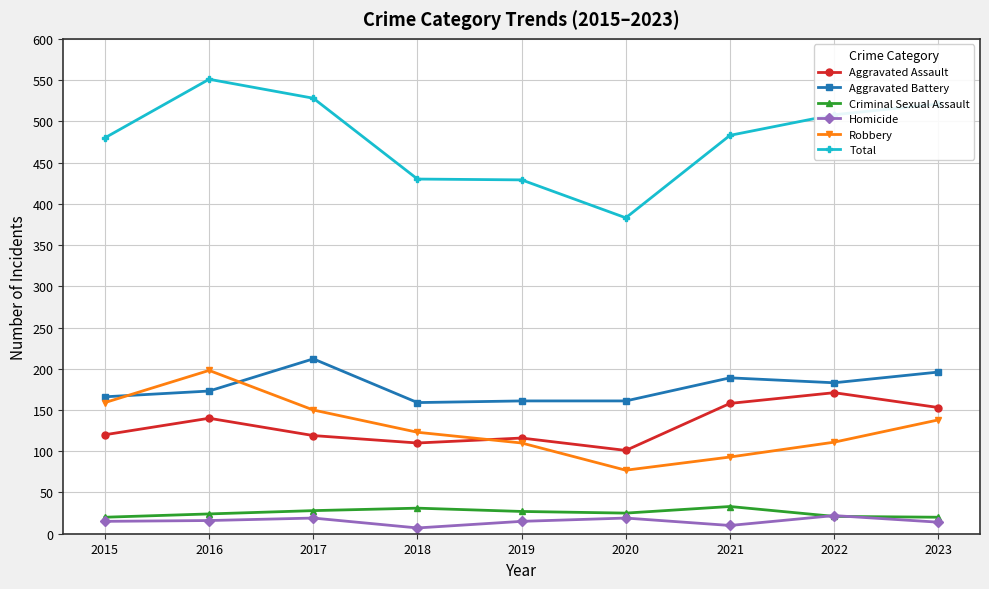

How many lines are shown in the chart?

6